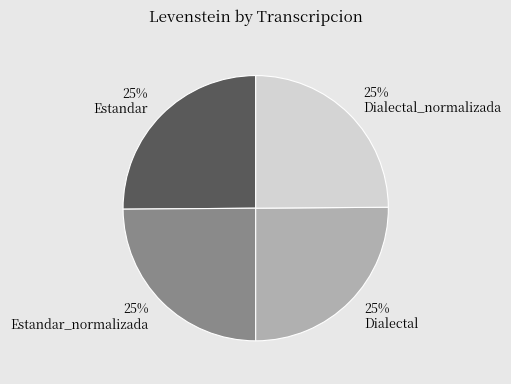

The Dialectal slice represents 34% of the pie. True or false?

False